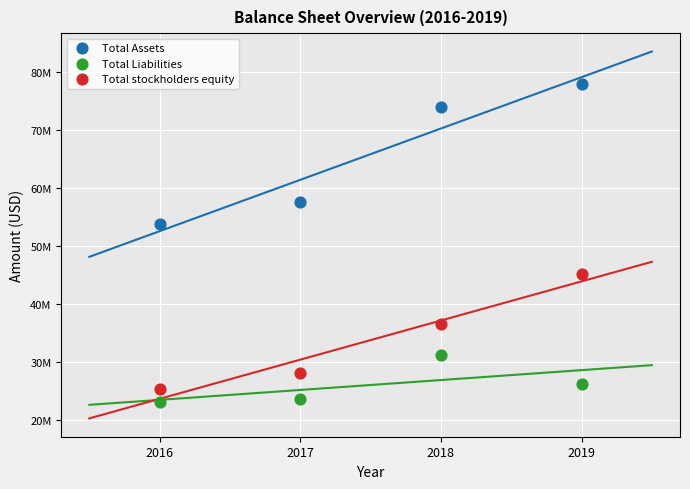

Which series has the largest Y range (max minus min)?

Total Assets